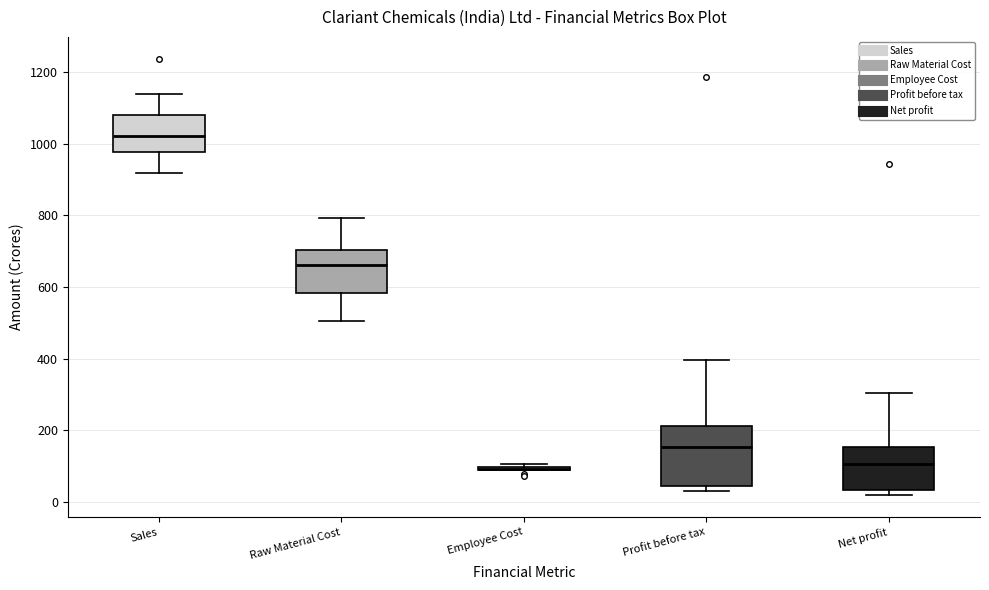

Reading left to right, read every box against the y-axis: the position of its median line, the range the box covers, and the ends of its whiskers. The values are not printed on the chart, so give them approximately, as read against the axis.

Sales: median 1020, box 980 to 1080, whiskers 920 to 1140
Raw Material Cost: median 660, box 580 to 700, whiskers 500 to 800
Employee Cost: box collapsed to a line at 100, whiskers 80 to 100
Profit before tax: median 160, box 40 to 220, whiskers 40 (just below the box's lower edge) to 400
Net profit: median 100, box 40 to 160, whiskers 20 to 300